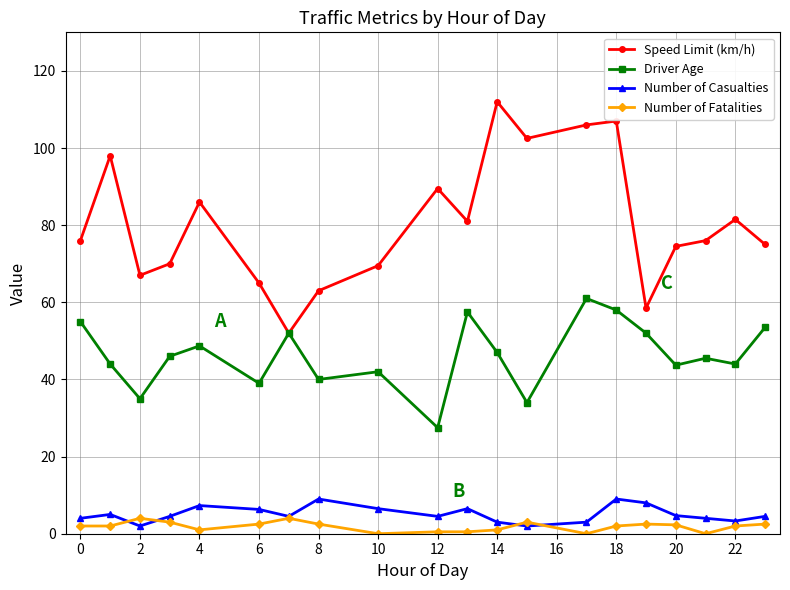

What are all the series names shown in the legend?

Speed Limit (km/h), Driver Age, Number of Casualties, Number of Fatalities